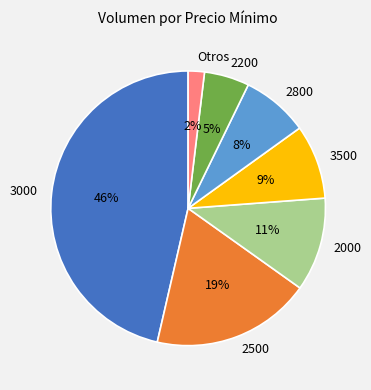

Combined, do 2500 and 2800 account for over 50%?

No